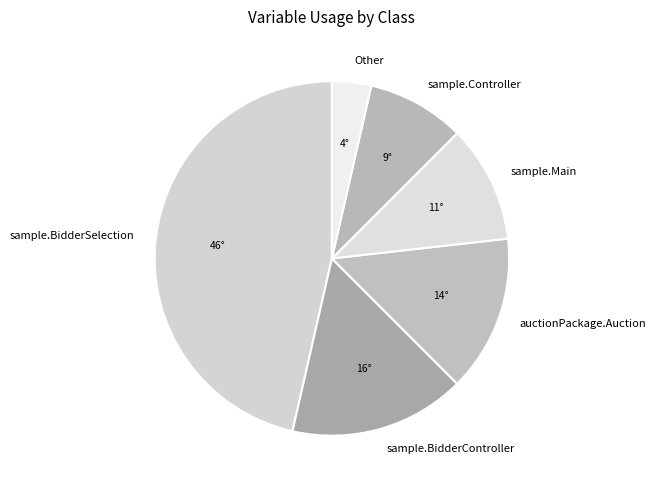

The Other slice represents 4% of the pie. True or false?

True